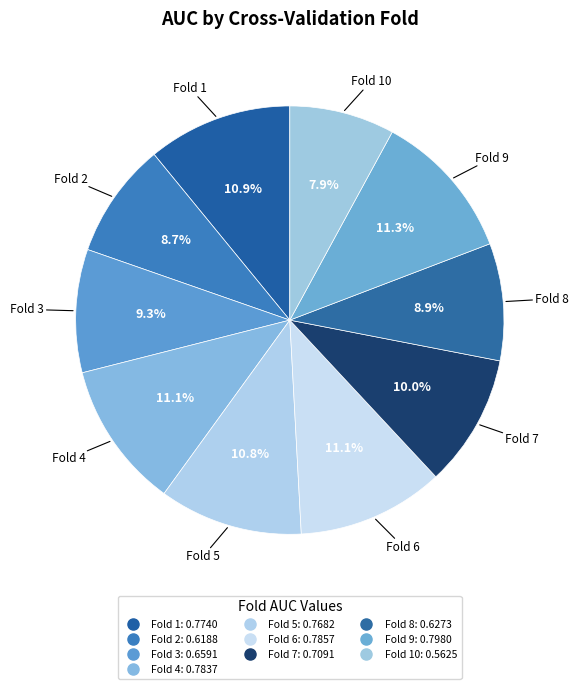

Rank the categories by value from highest to lowest.

Fold 9, Fold 6, Fold 4, Fold 1, Fold 5, Fold 7, Fold 3, Fold 8, Fold 2, Fold 10